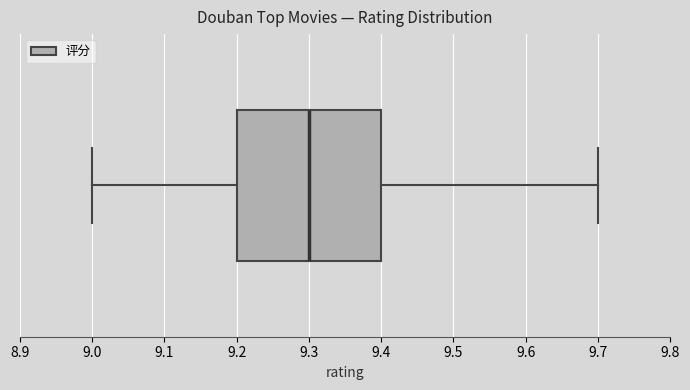

Read this box plot against the x-axis: the position of the median line, the range covered by the box, and the ends of both whiskers. The values are not printed on the chart, so give them approximately, as read against the axis.

median 9.3, box 9.2 to 9.4, whiskers 9.0 to 9.7